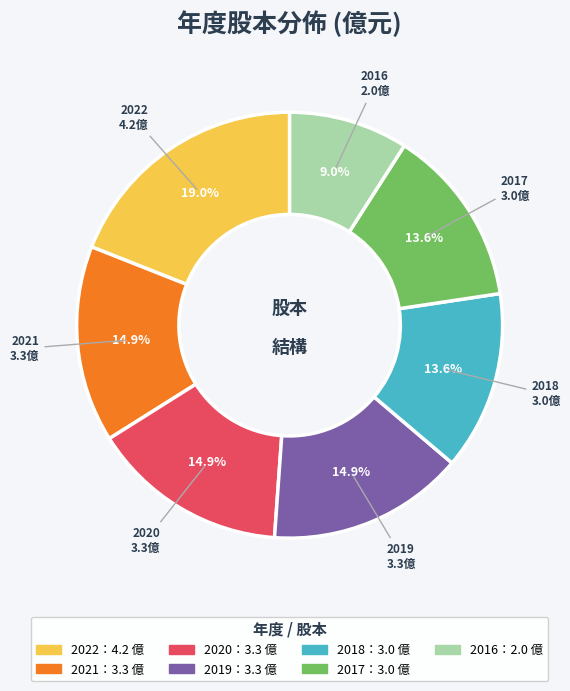

To the nearest percent, what is the average slice percentage?

14%